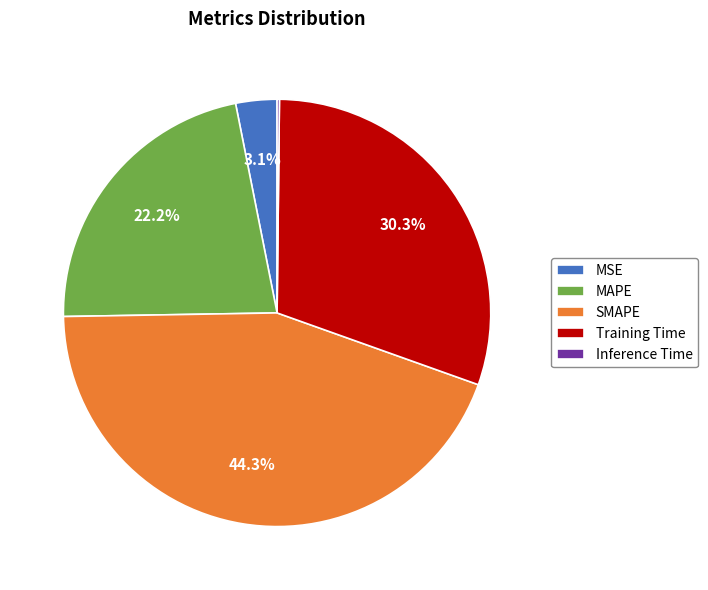

The MSE slice represents 3% of the pie. True or false?

True